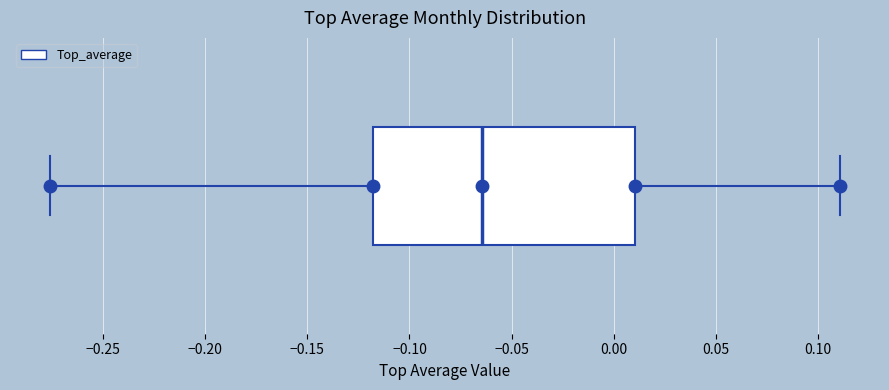

Read this box plot against the x-axis: the position of the median line, the range covered by the box, and the ends of both whiskers. The values are not printed on the chart, so give them approximately, as read against the axis.

median -0.065, box -0.120 to 0.010, whiskers -0.275 to 0.110